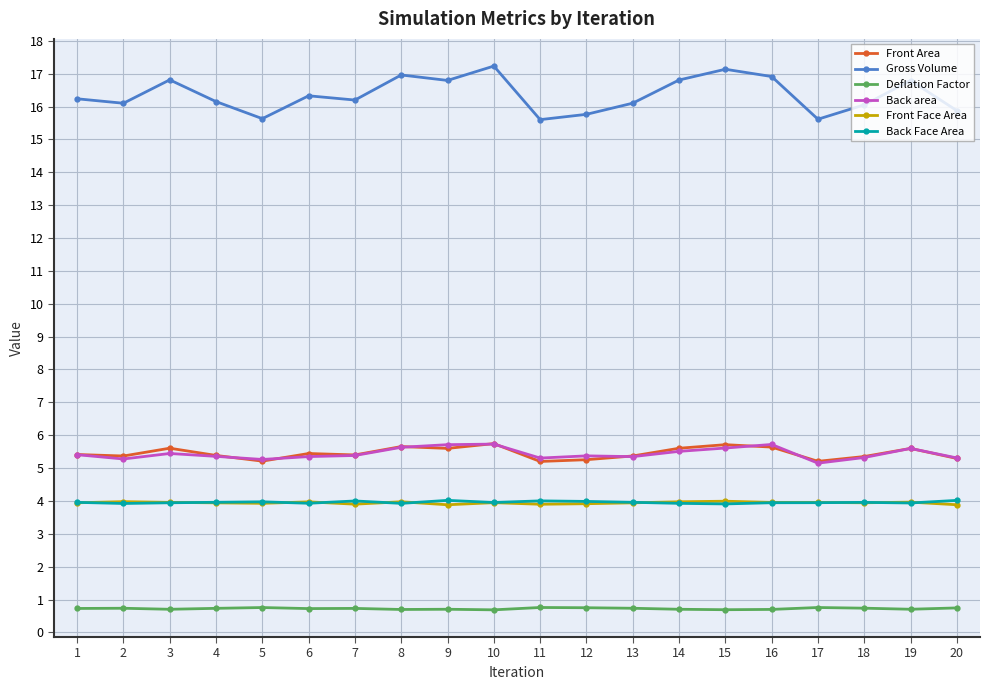

Which series has the largest range (max minus min)?

Gross Volume